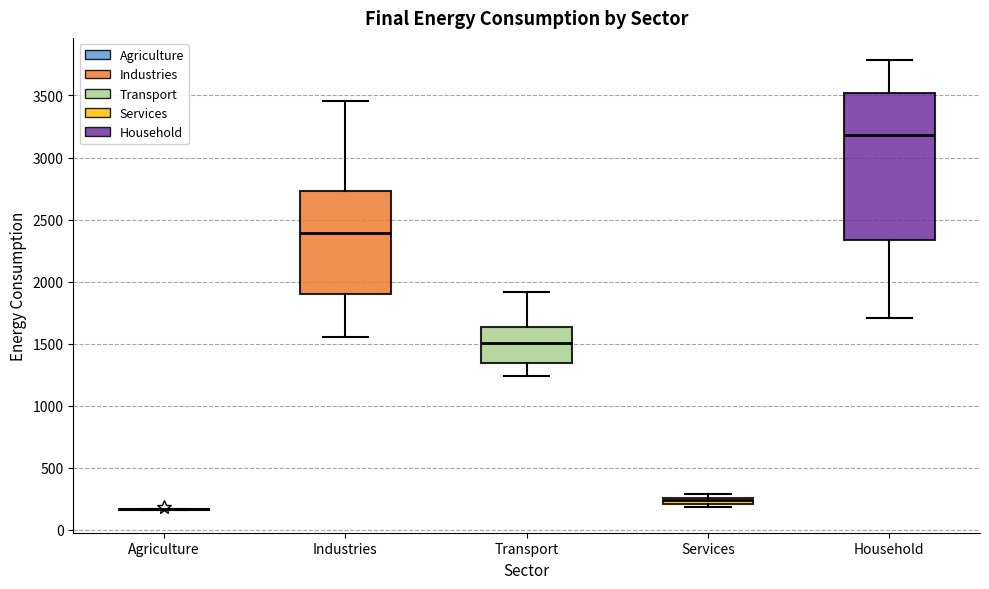

Comparing the boxes themselves (not the whiskers), which one is the tallest?

Household